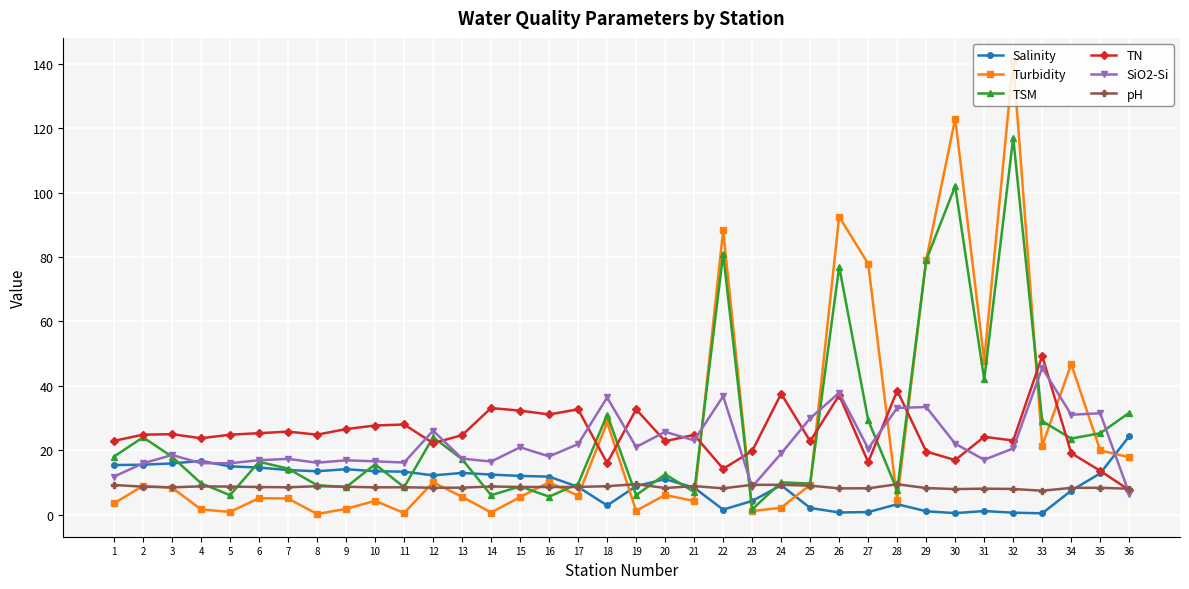

Which series has the widest spread of values?

Turbidity